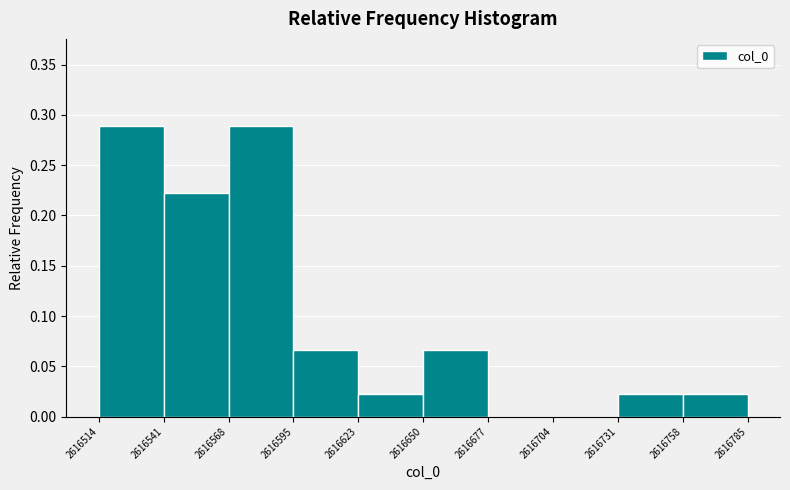

How tall is the bar that spans 2616568 to 2616595 on the x-axis? The values are not printed on the chart, so give them approximately, as read against the axis.

0.290